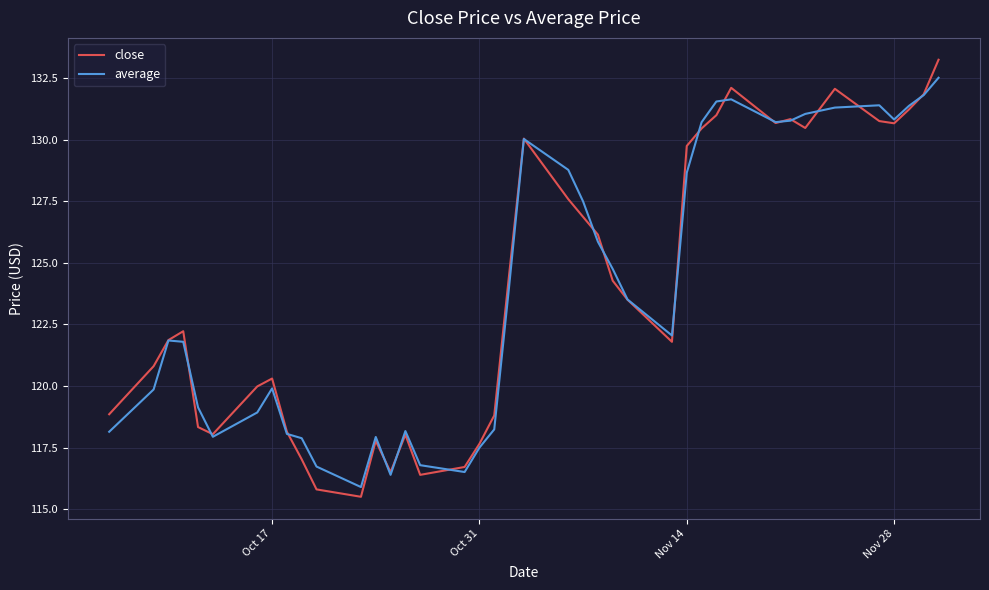

What are all the series names shown in the legend?

close, average